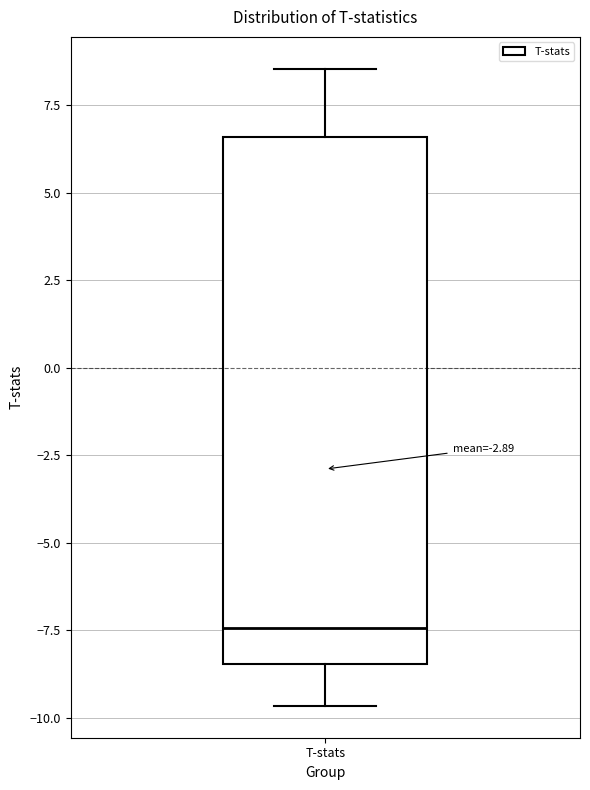

Where does the upper whisker of the box for T-stats end on the y-axis? The values are not printed on the chart, so give them approximately, as read against the axis.

8.5